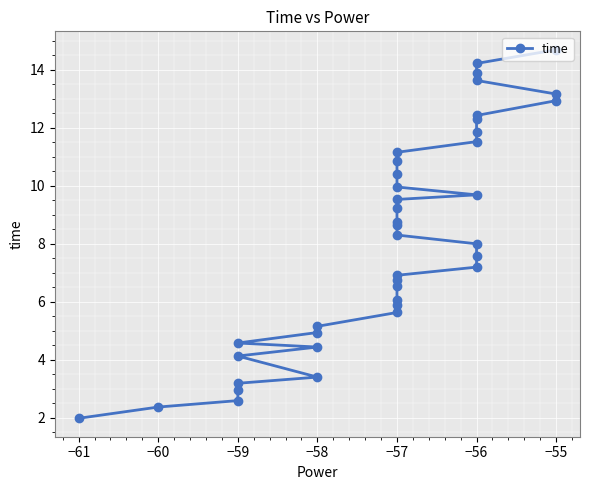

What is the difference between the values at −56 and −57?

1.5